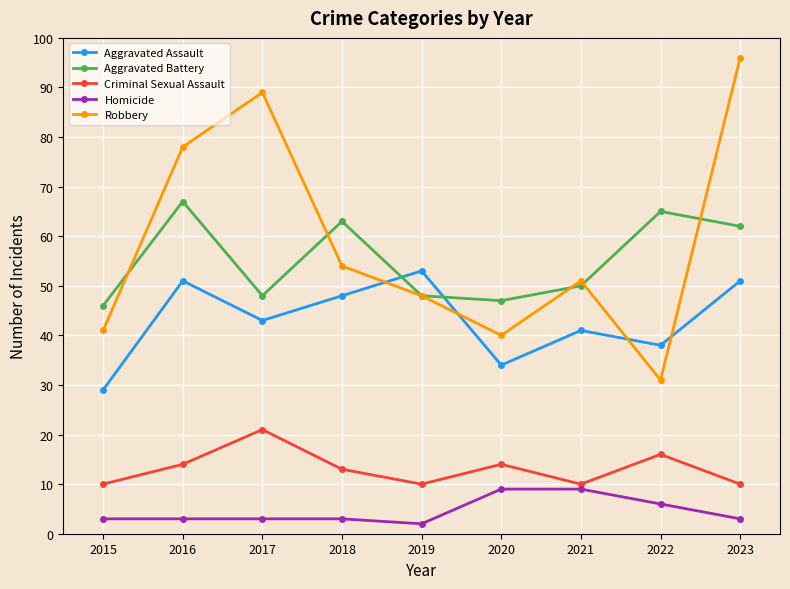

At which label does Aggravated Assault first exceed 43?

2016